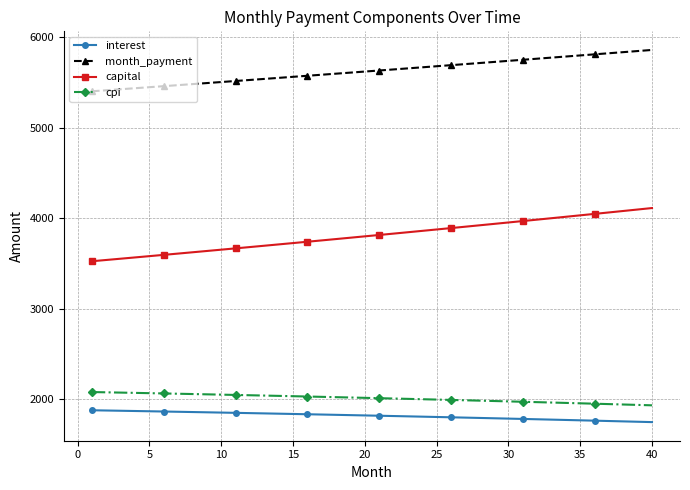

What is the value of the capital point at the 40th from the left?

4114.5